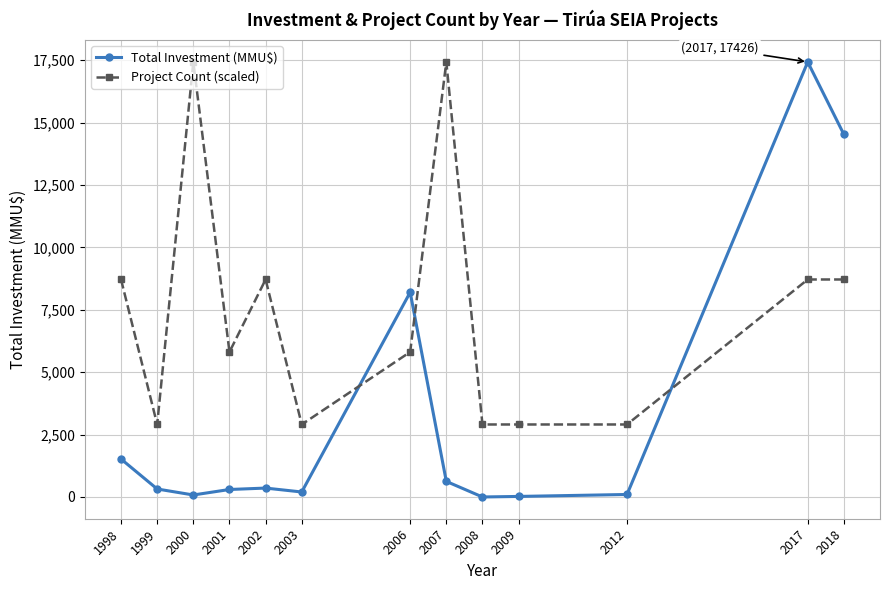

What is the sum of the Project Count (scaled) values at 2007 and 1999?

20330.3